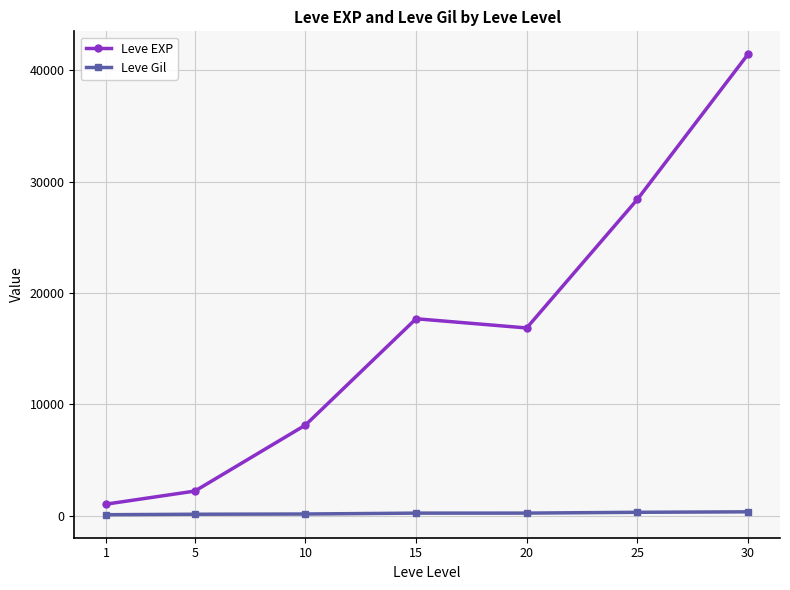

True or false: Leve EXP and Leve Gil intersect in this chart.

False